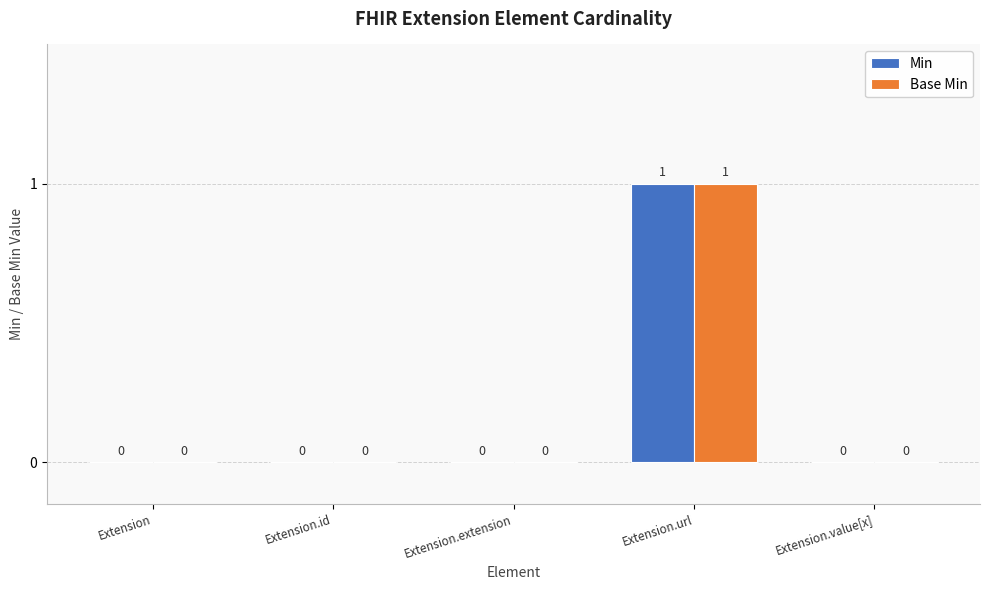

The Min series shows 0 at Extension.value[x]. True or false?

True